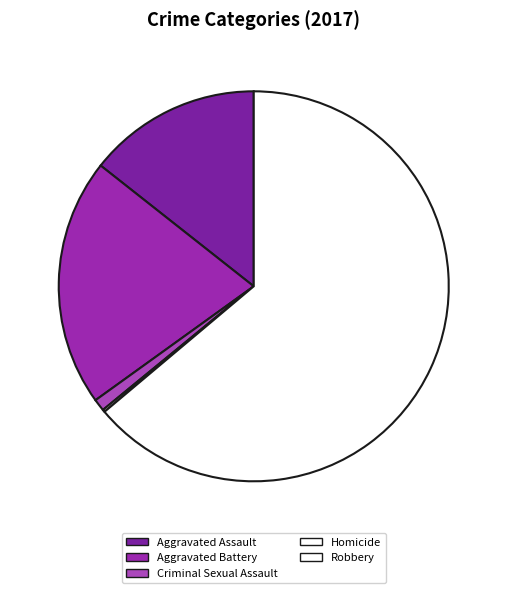

To the nearest percent, what is the combined percentage of Homicide and Aggravated Battery?

21%